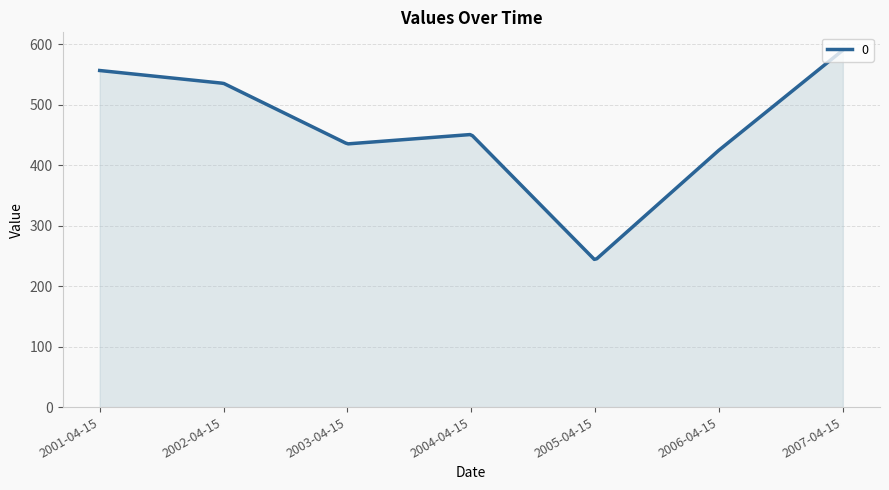

What is the greatest value displayed?

590.5